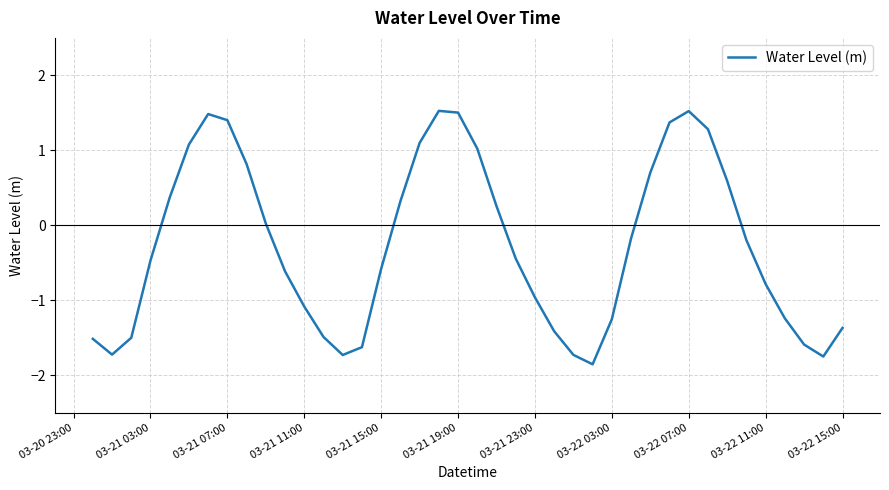

What is the difference between the maximum and minimum values?

3.4